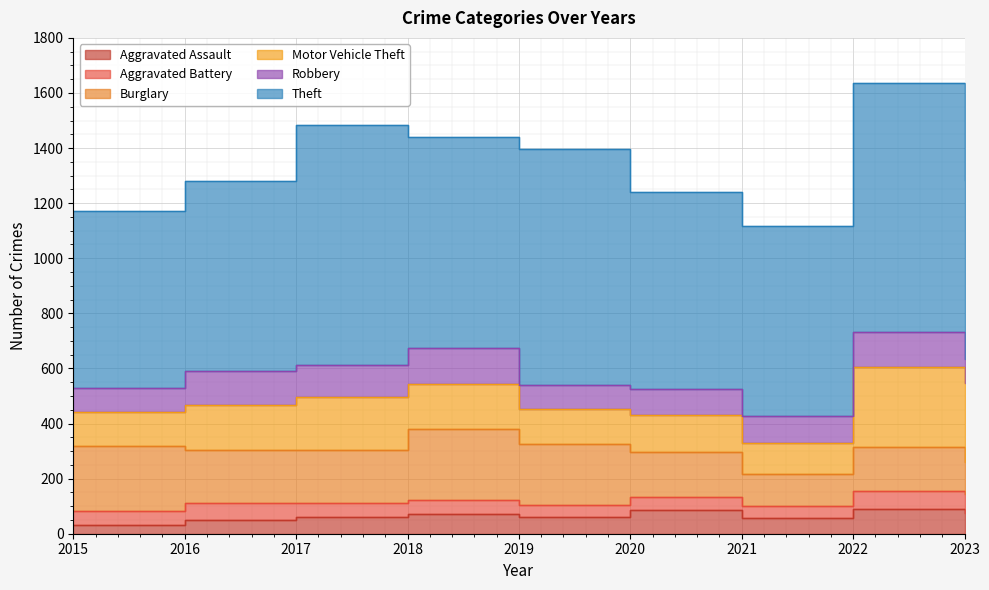

Is the value of Theft at 2020 greater than the value of Aggravated Battery at 2020?

Yes